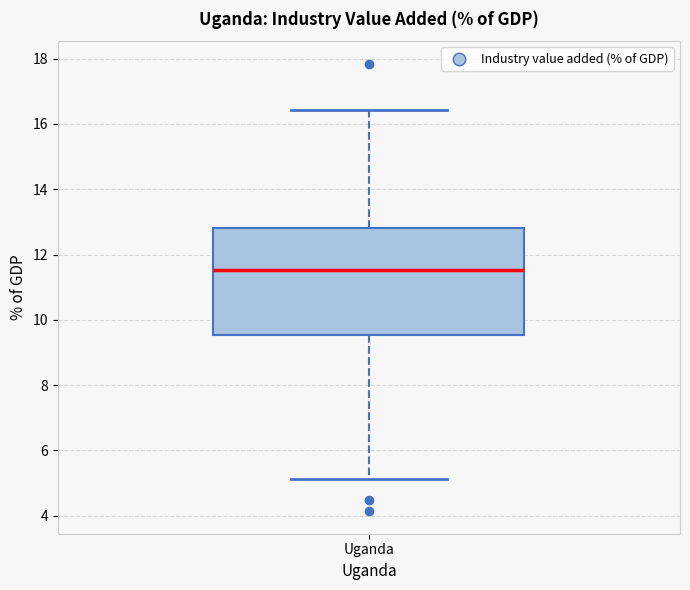

Transcribe this box plot: give where the median line is, the range the box spans, and where the two whiskers end, as read against the y-axis. The values are not printed on the chart, so give them approximately, as read against the axis.

median 11.6, box 9.6 to 12.8, whiskers 5.2 to 16.4